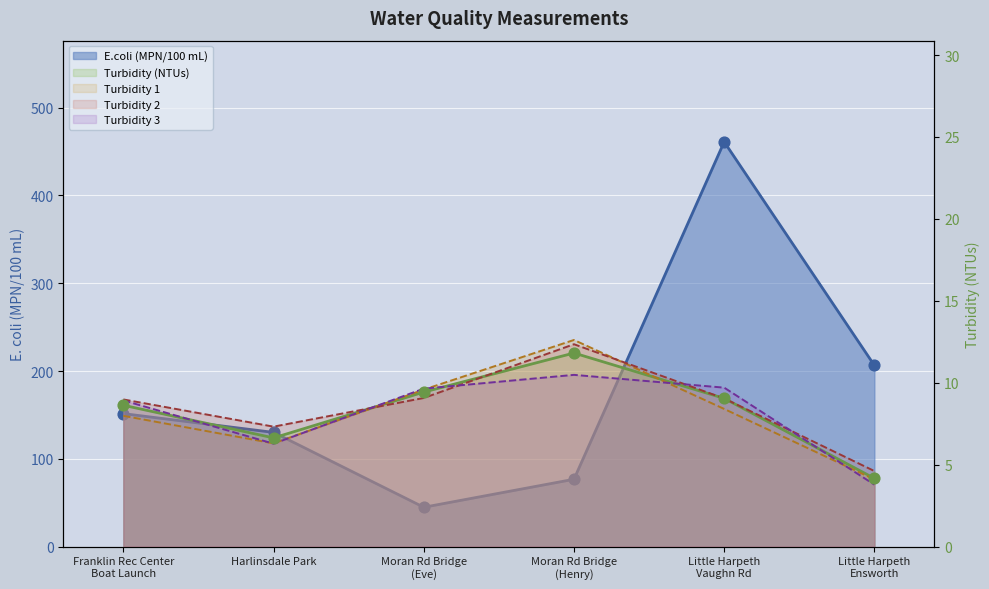

Is the value of Turbidity 2 at Harlinsdale Park greater than the value of E.coli (MPN/100 mL) at Franklin Rec Center
Boat Launch?

No